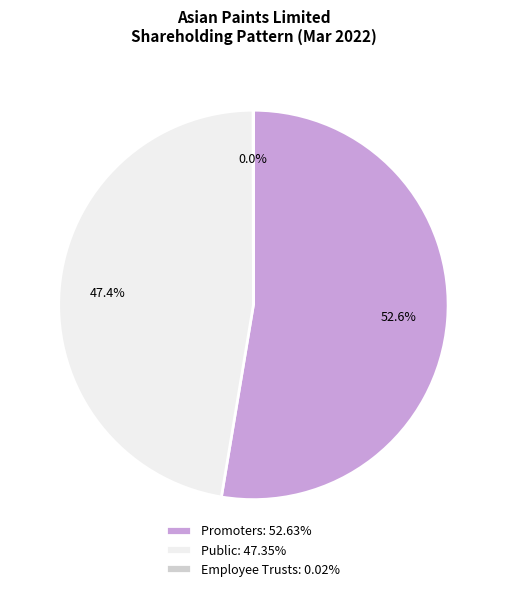

Is there a majority slice in this chart?

Yes